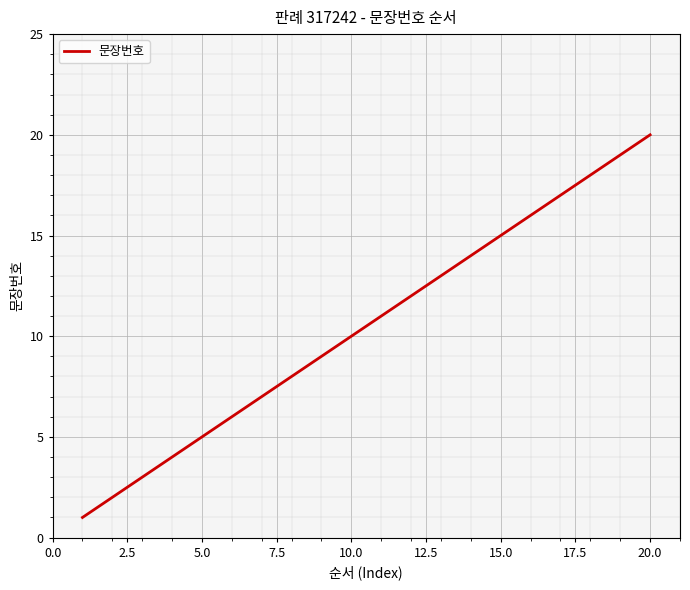

What is the maximum value shown in the chart?

20